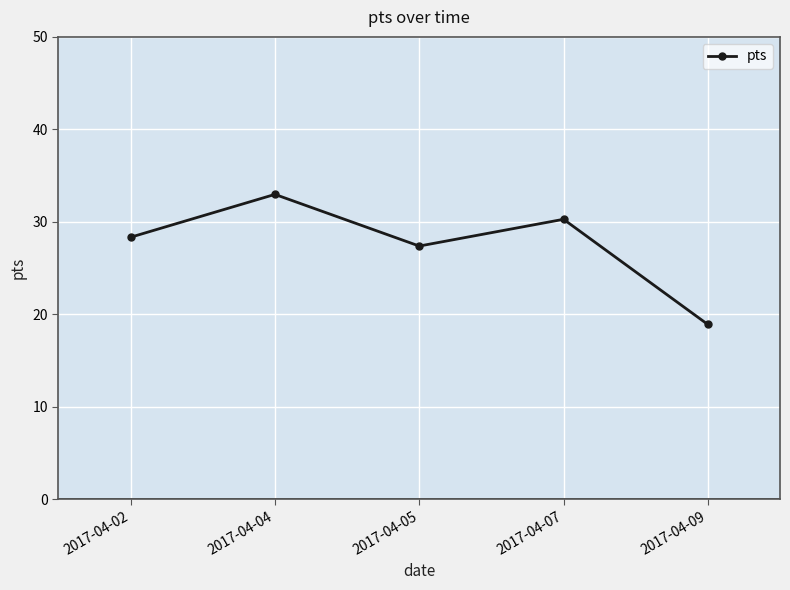

At which category does the chart reach its peak across all series?

2017-04-04